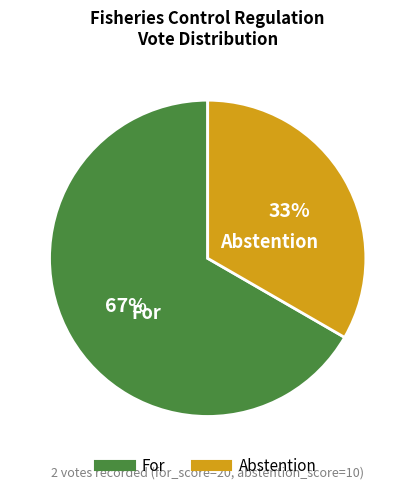

Does any single category account for the majority?

Yes